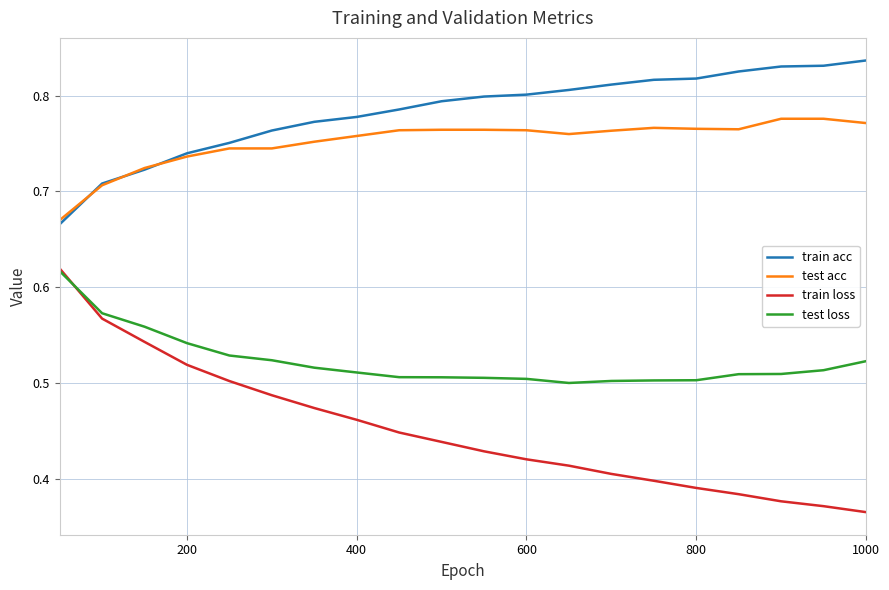

Does the chart display data point markers on the line(s)?

No